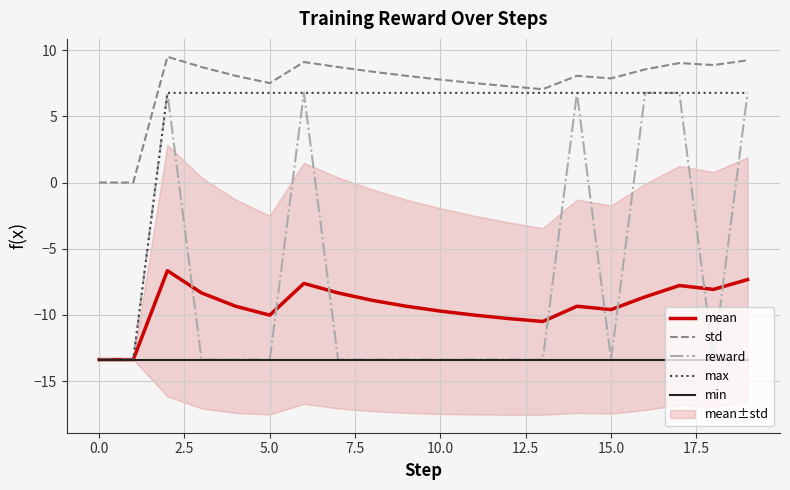

True or false: mean and std cross at least once.

False